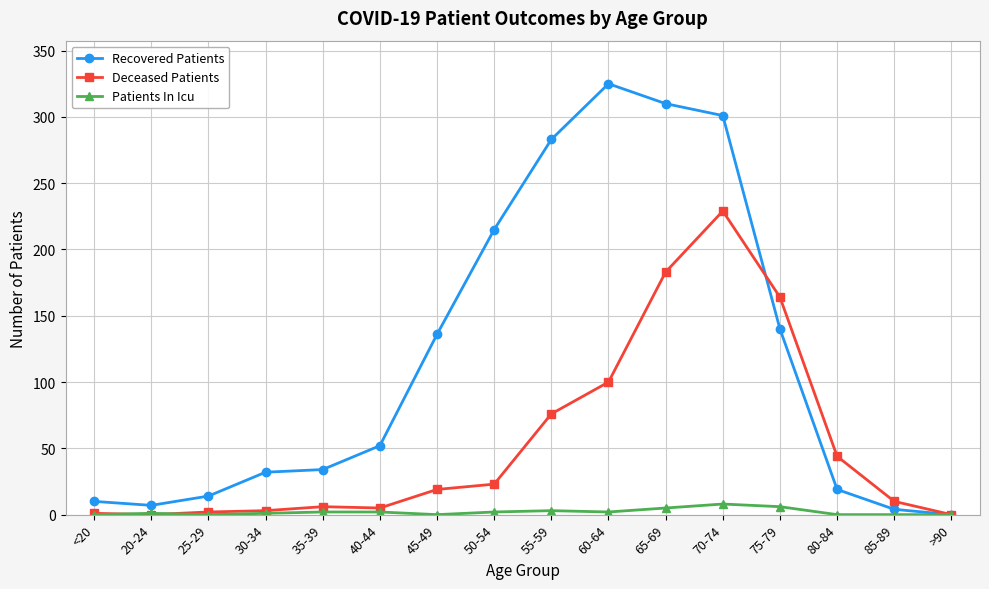

Is this an area chart (filled region under the line)?

No